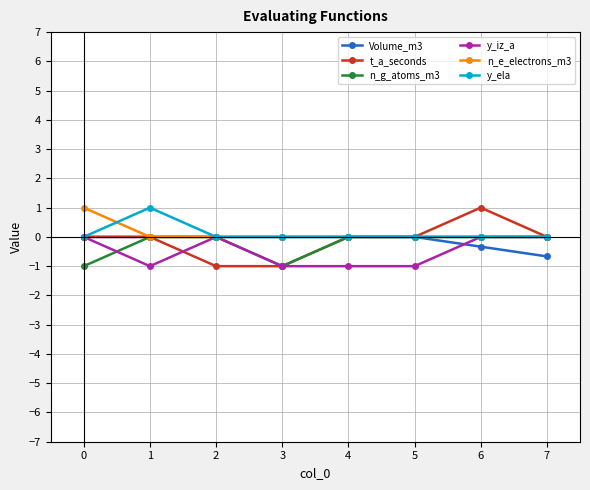

What is the sum of all y_iz_a values?

-4.0